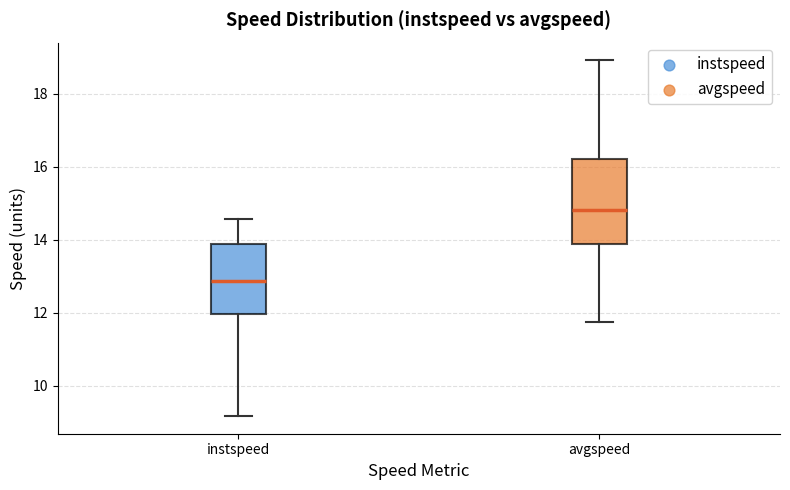

Reading left to right, read every box against the y-axis: the position of its median line, the range the box covers, and the ends of its whiskers. The values are not printed on the chart, so give them approximately, as read against the axis.

instspeed: median 12.8, box 12.0 to 13.8, whiskers 9.2 to 14.6
avgspeed: median 14.8, box 13.8 to 16.2, whiskers 11.8 to 19.0